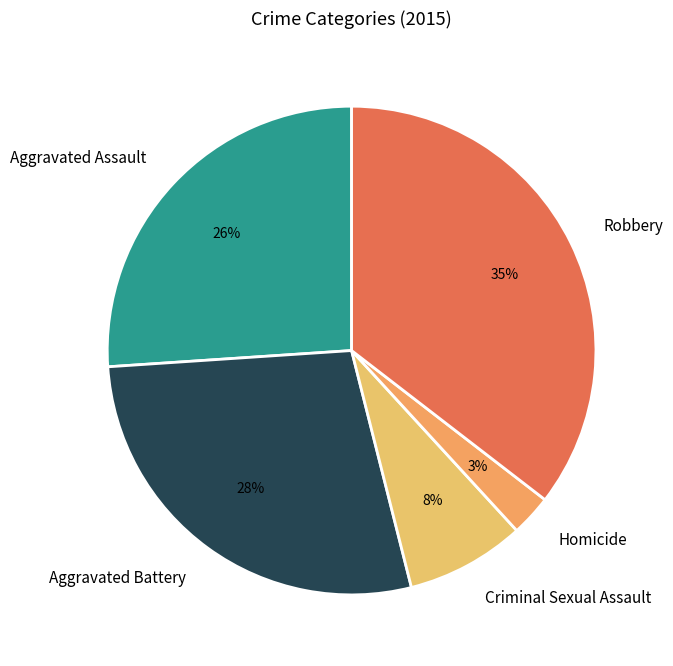

Is Homicide the majority of the pie?

No